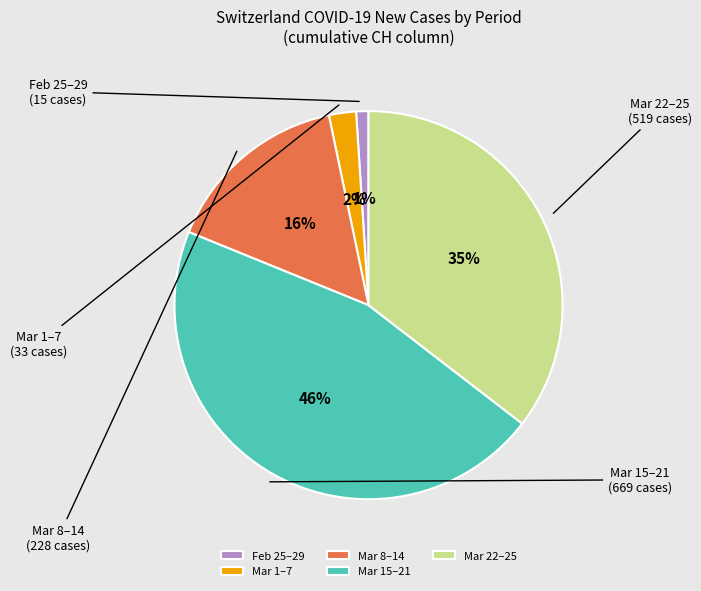

Is it true that Mar 1–7 is 13% of the pie?

False